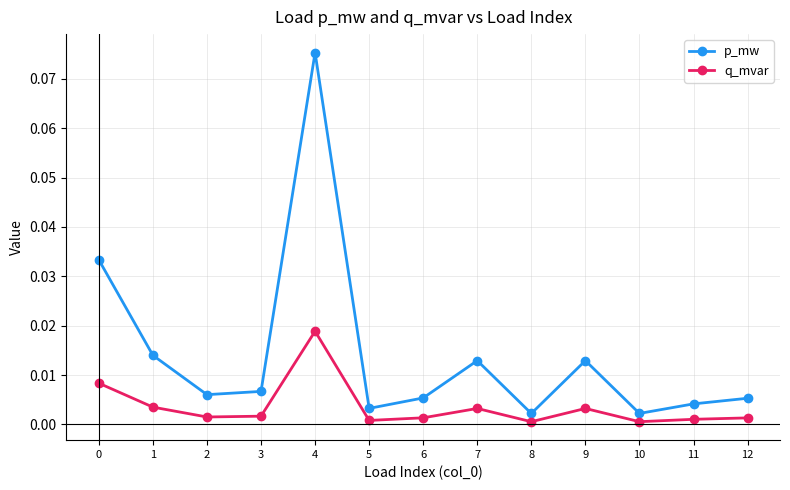

True or false: q_mvar and p_mw intersect in this chart.

False